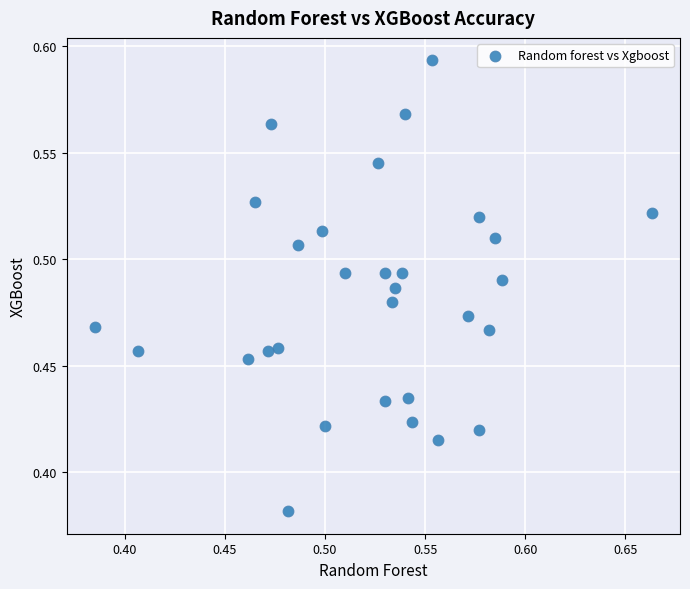

What is the range of X values (max minus min)?

0.3